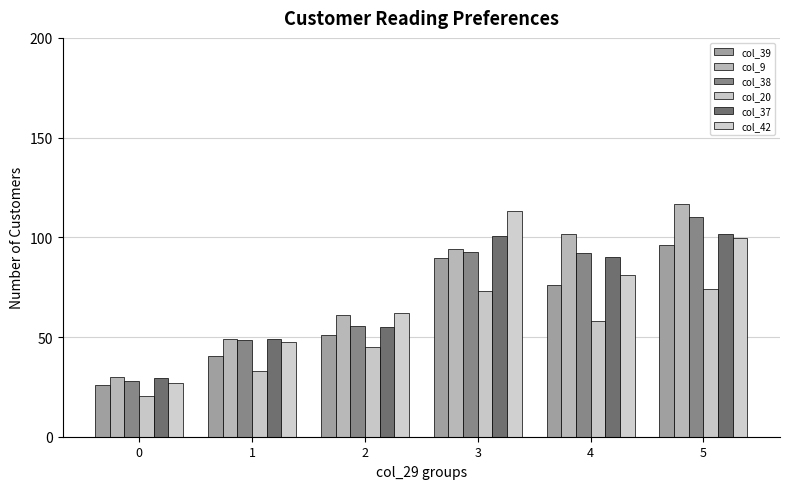

How many bars are there in each group?

6